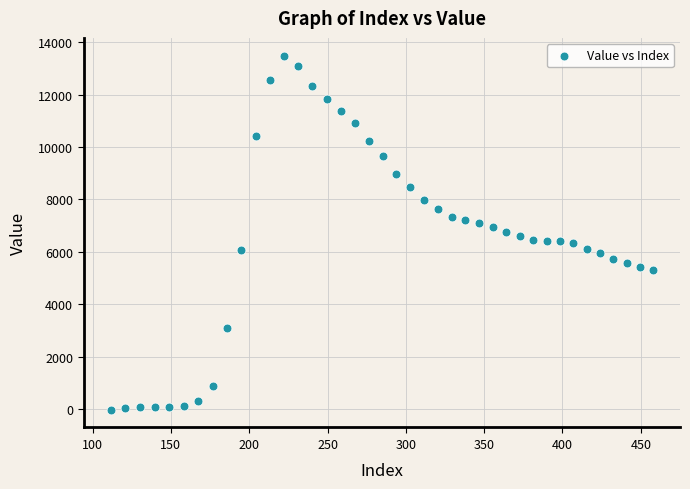

What is the range of X values (max minus min)?

346.2